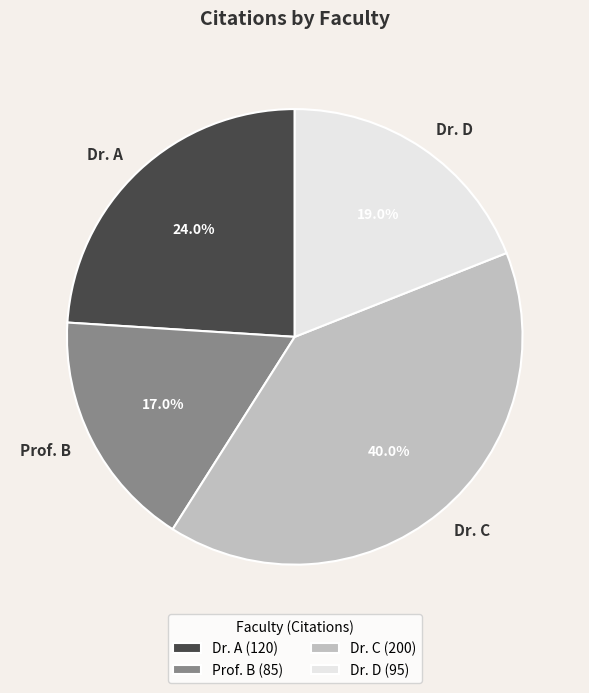

To the nearest percent, what percentage of the pie is Dr. D?

19%